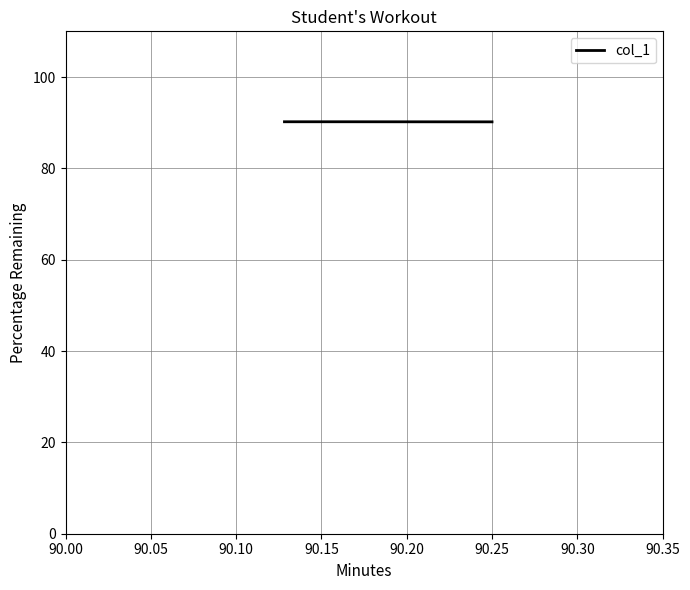

Count the number of categories in the chart.

3